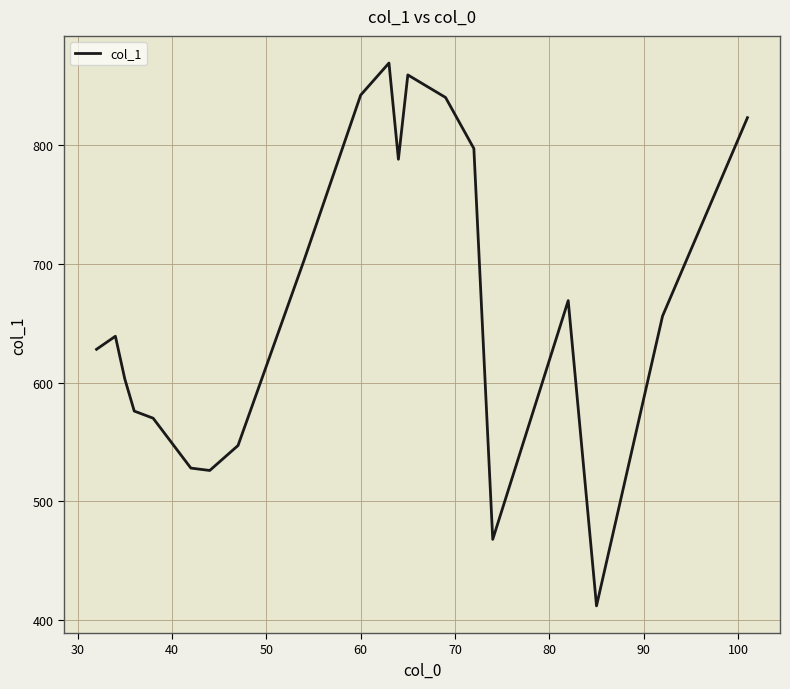

What is the minimum value shown in the chart?

412